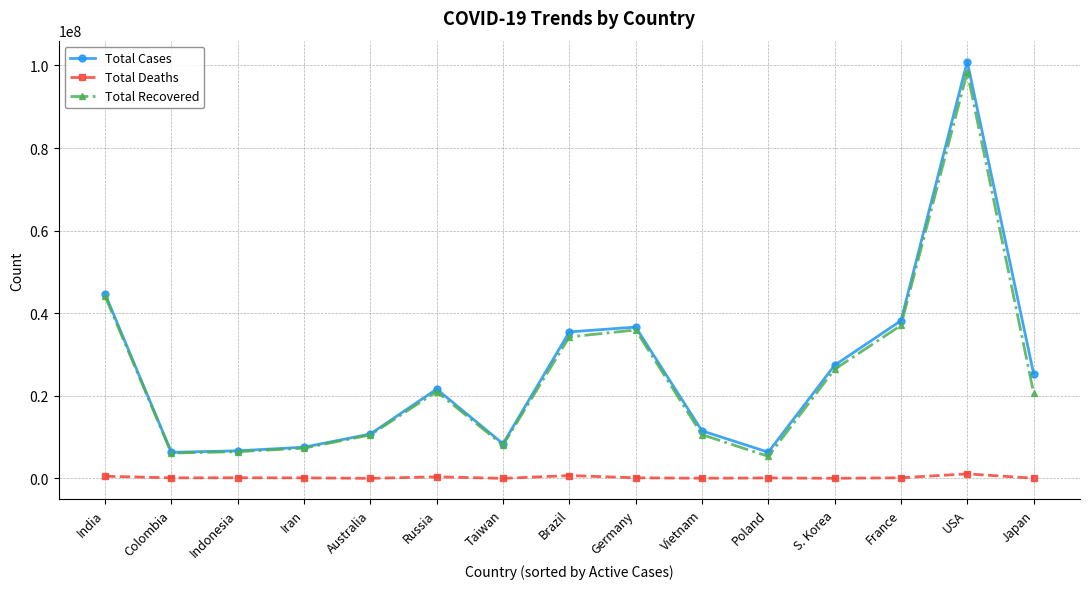

True or false: Total Recovered and Total Deaths intersect in this chart.

False